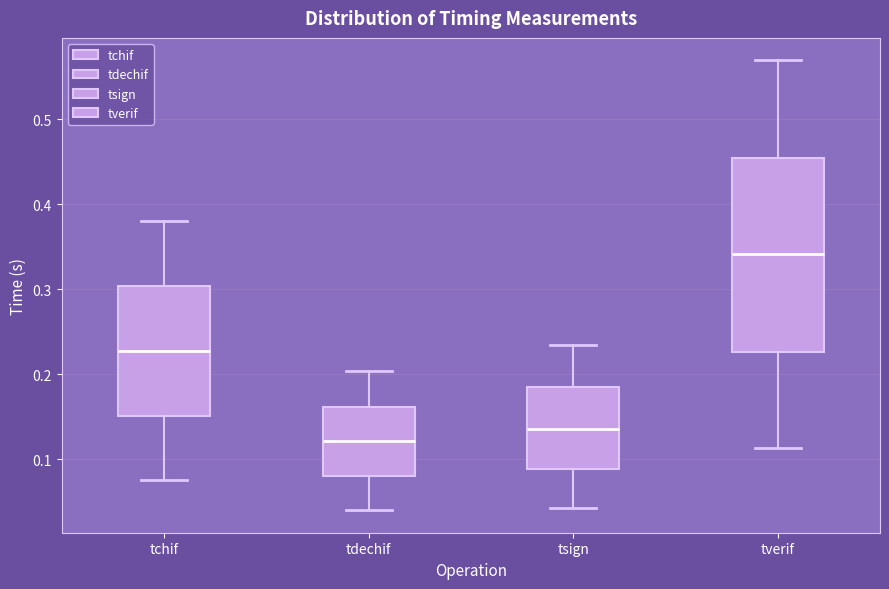

Which box has the lowest median line?

tdechif